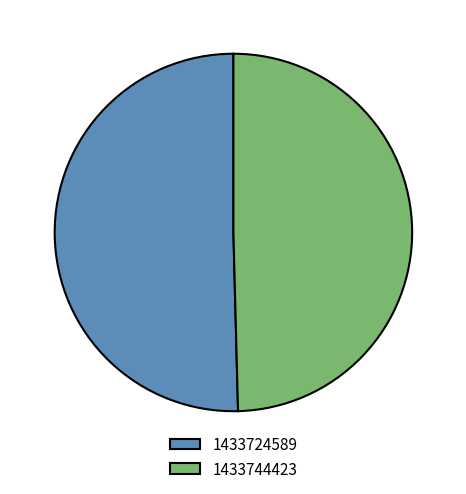

Which category has the biggest portion of the pie?

1433724589